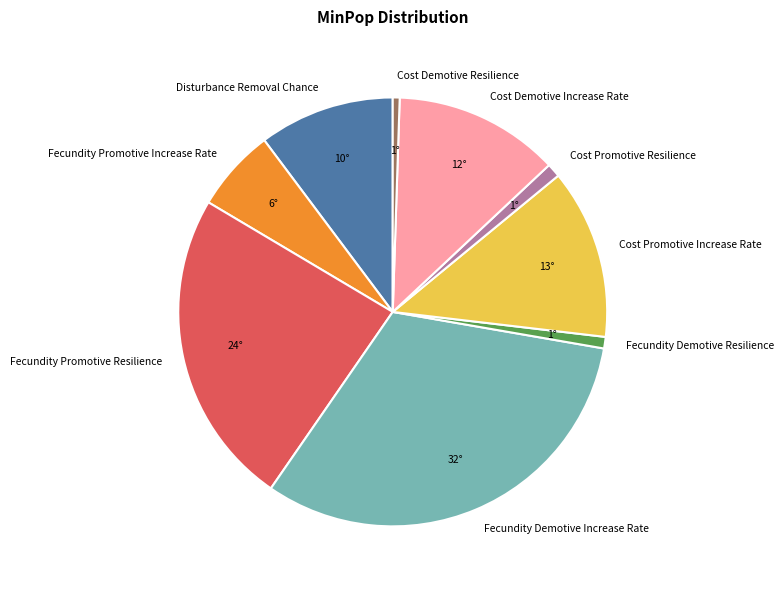

How many segments does this pie chart have?

9